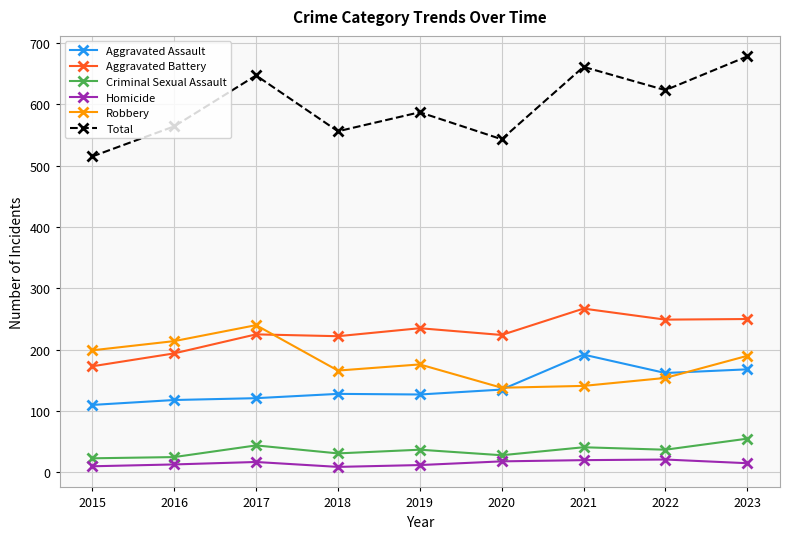

What is the difference between the Aggravated Battery values at 2023 and 2022?

1